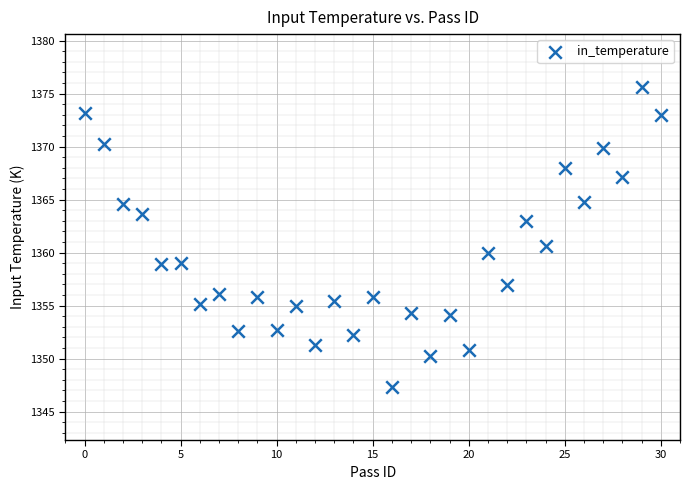

What Y value in the scatter plot is closest to 1361?

1360.6